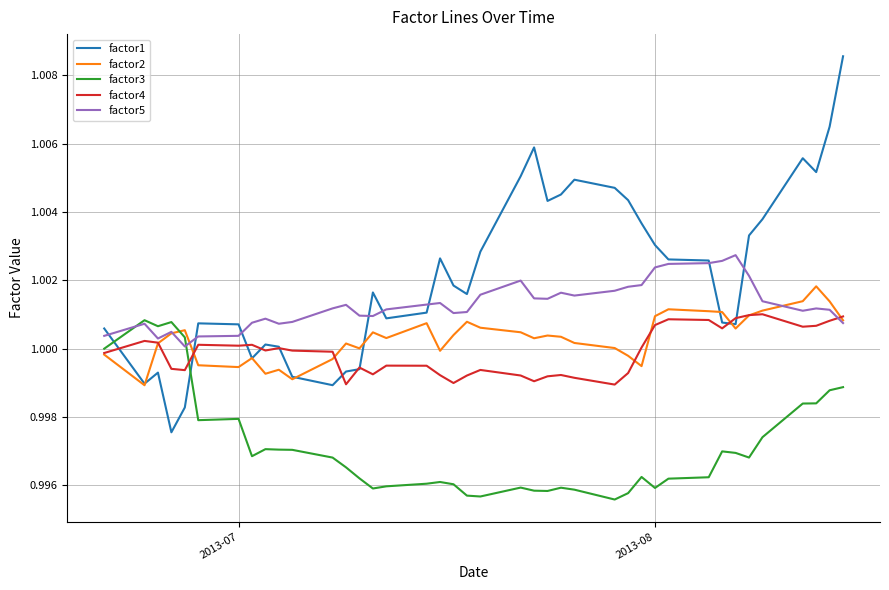

After their last crossing, which series has the higher values: factor3 or factor1?

factor1